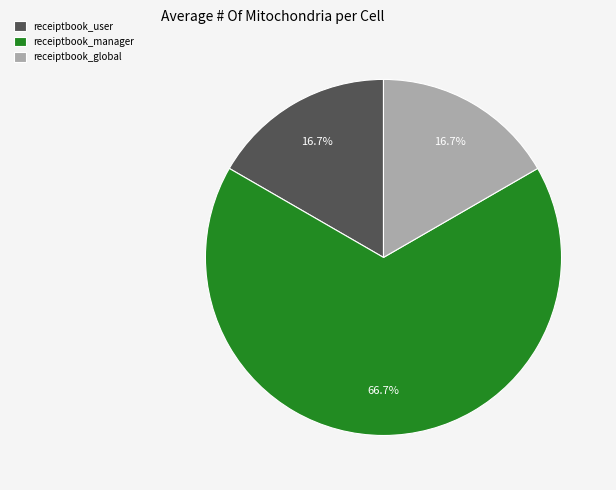

Which category has the biggest portion of the pie?

receiptbook_manager